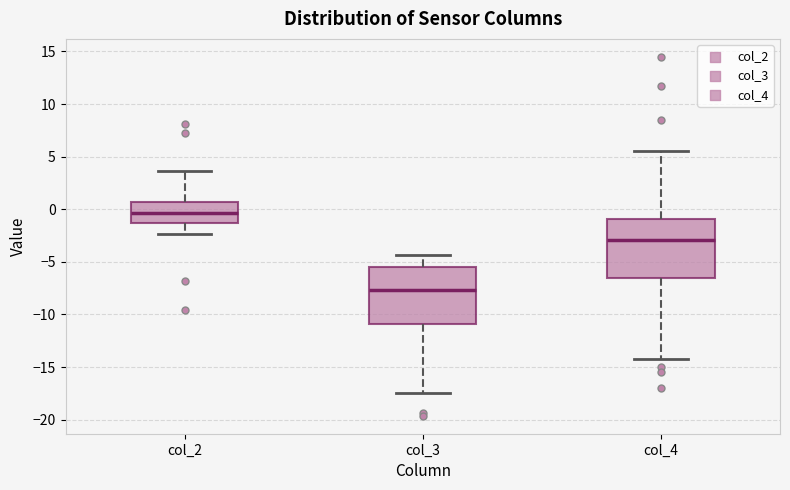

Which box has the highest median line?

col_2